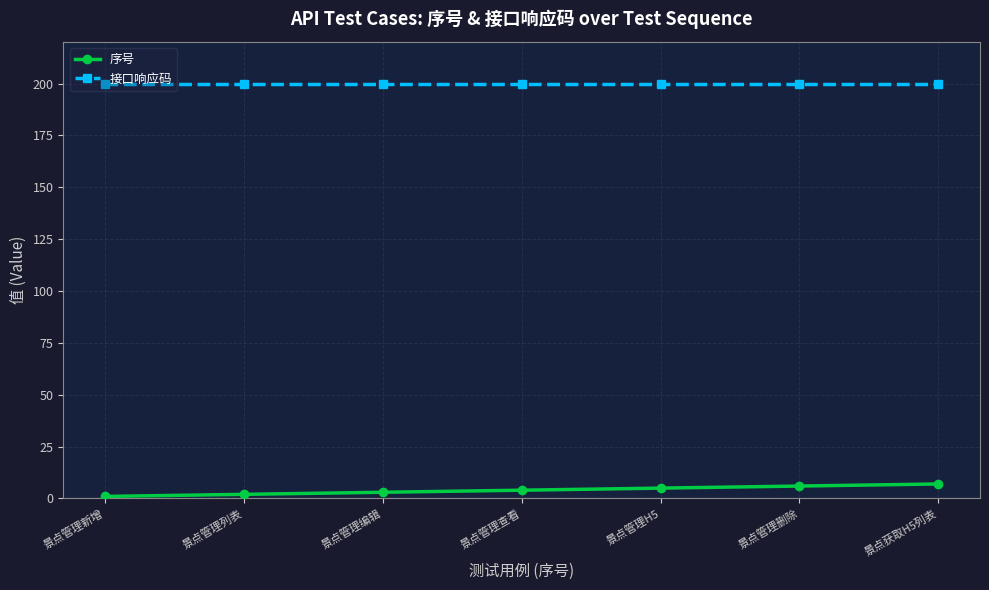

Rank the series at 景点管理删除 from lowest to highest value.

序号, 接口响应码